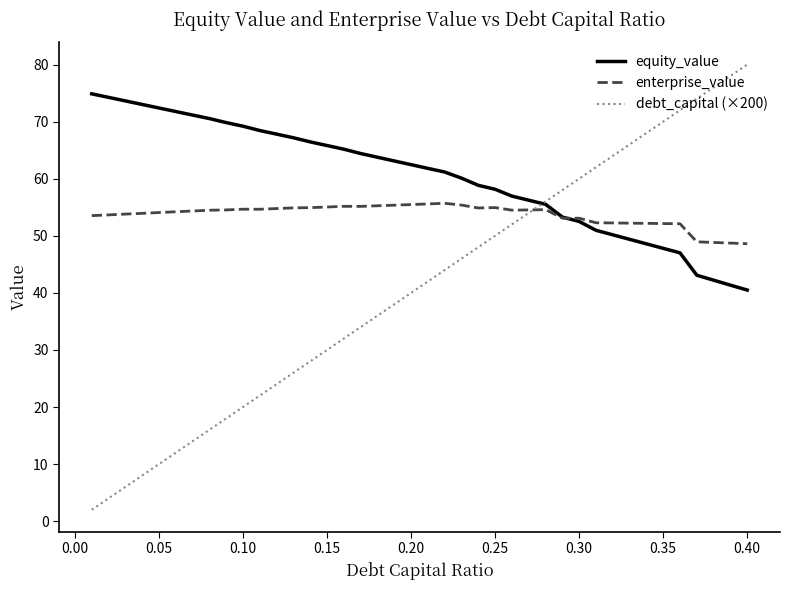

Which series has the largest total across all categories?

equity_value